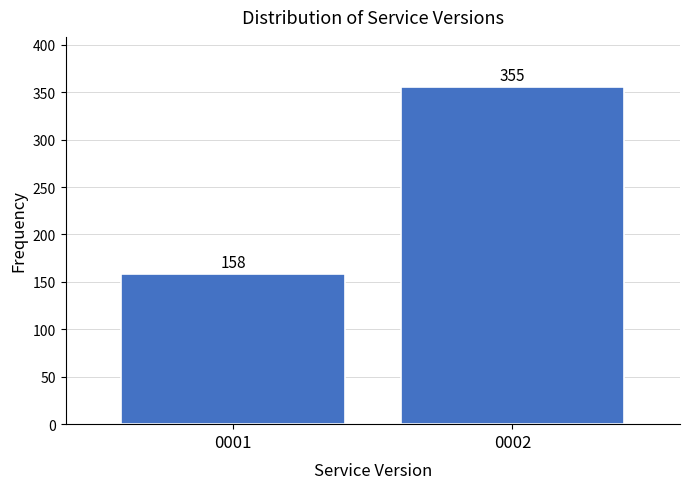

Reading left to right, transcribe all the data shown in this chart.

158	355